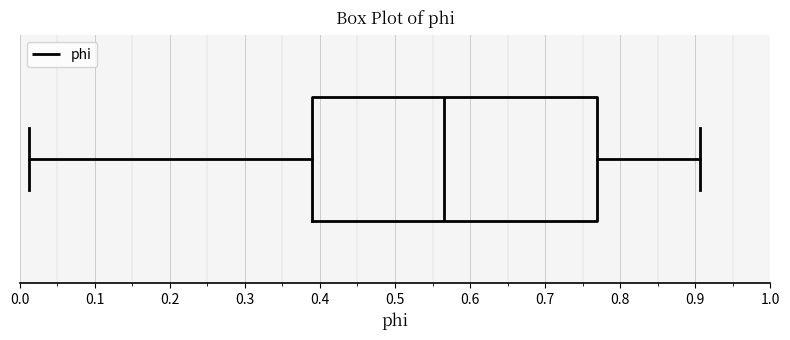

Where does the median line of the box sit on the x-axis? The values are not printed on the chart, so give them approximately, as read against the axis.

0.57